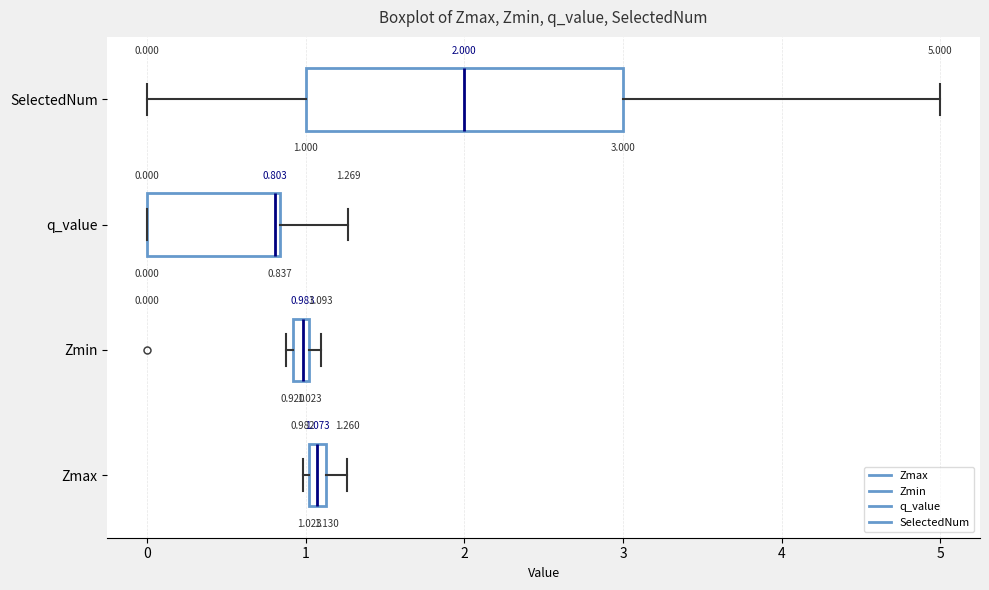

Which box's median line is the furthest to the left?

q_value